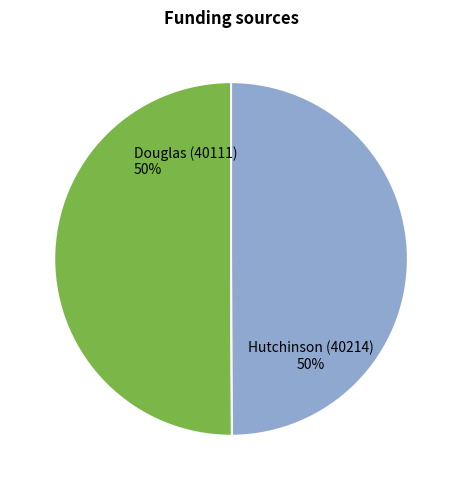

What percentage is the Douglas (40111) slice, to the nearest percent?

50%